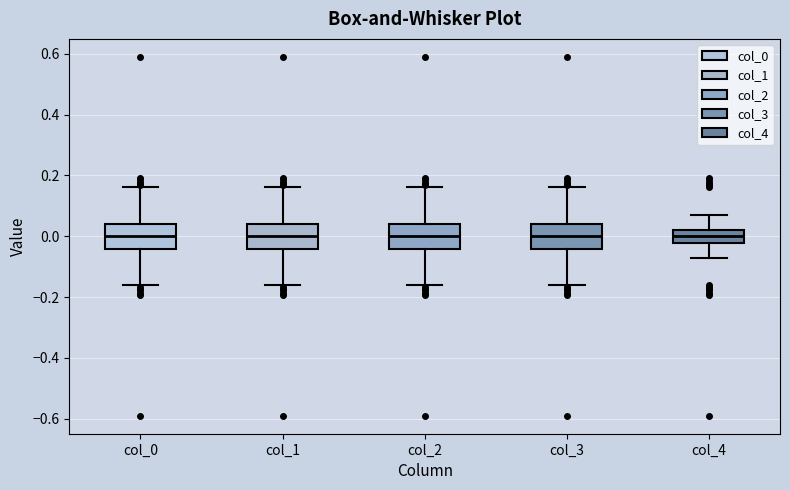

Reading left to right, transcribe this box plot: for each box, give where its median line is, the range the box spans, and where its two whiskers end, as read against the y-axis. The values are not printed on the chart, so give them approximately, as read against the axis.

col_0: median 0.00, box -0.04 to 0.04, whiskers -0.16 to 0.16
col_1: median 0.00, box -0.04 to 0.04, whiskers -0.16 to 0.16
col_2: median 0.00, box -0.04 to 0.04, whiskers -0.16 to 0.16
col_3: median 0.00, box -0.04 to 0.04, whiskers -0.16 to 0.16
col_4: median 0.00, box -0.02 to 0.02, whiskers -0.08 to 0.08